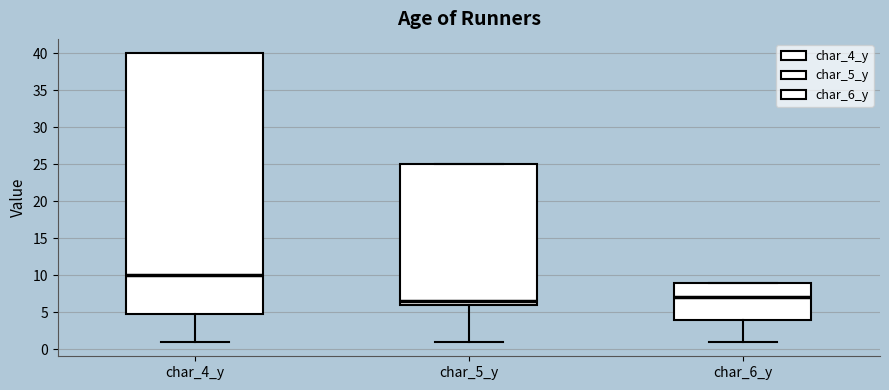

Which box's median line is the highest?

char_4_y